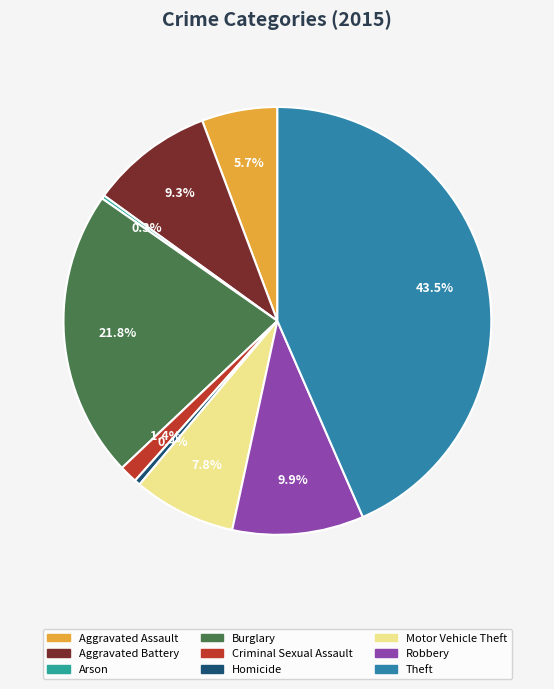

To the nearest percent, what is the difference between the largest and smallest slice percentages?

43%